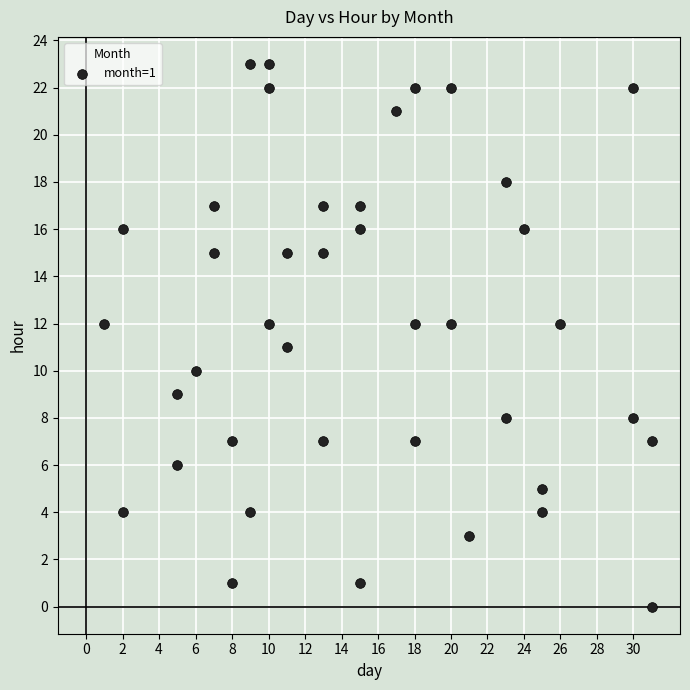

What is the range of X values (max minus min)?

30